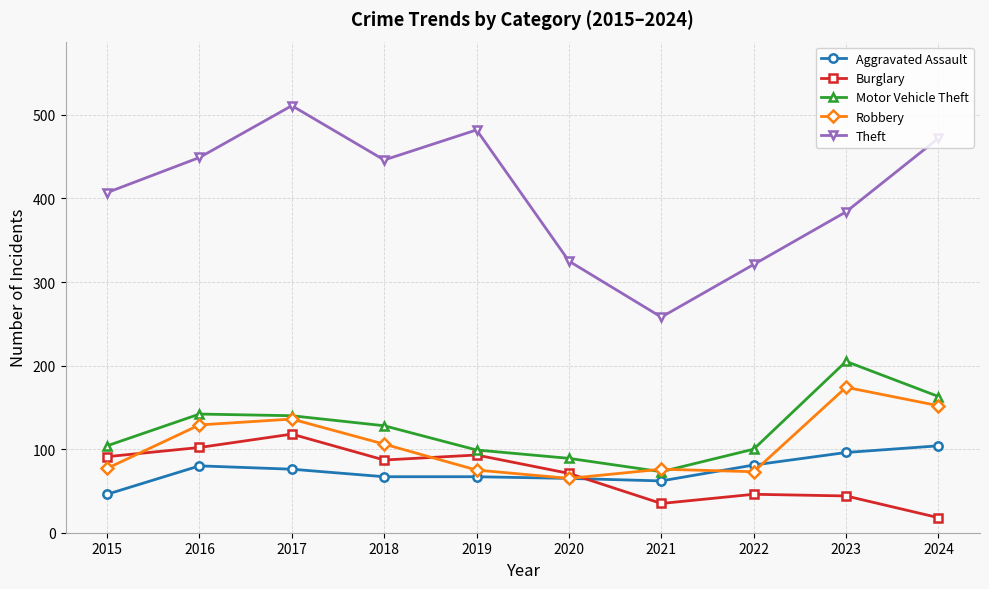

What are all the series names shown in the legend?

Aggravated Assault, Burglary, Motor Vehicle Theft, Robbery, Theft